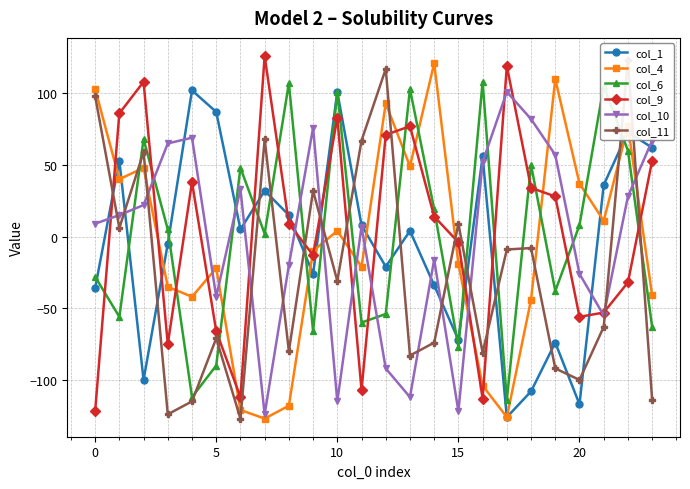

The value of col_1 at 17 is -26. True or false?

False